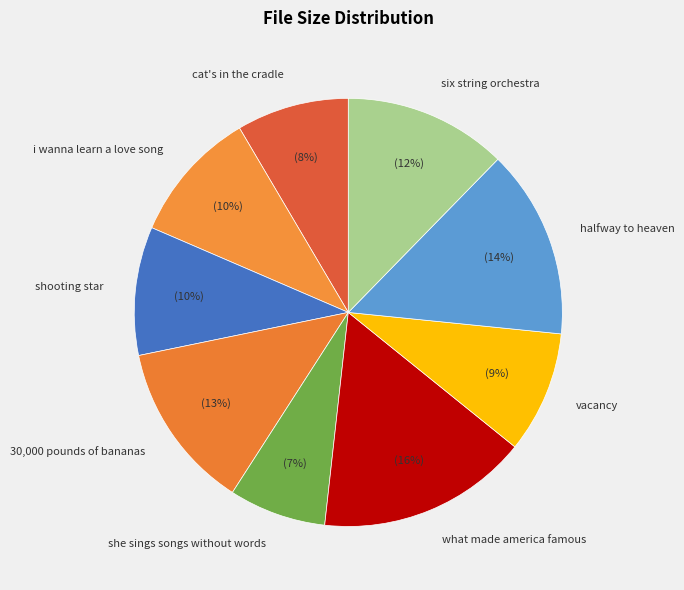

True or false: 30,000 pounds of bananas accounts for 1% of the total.

False